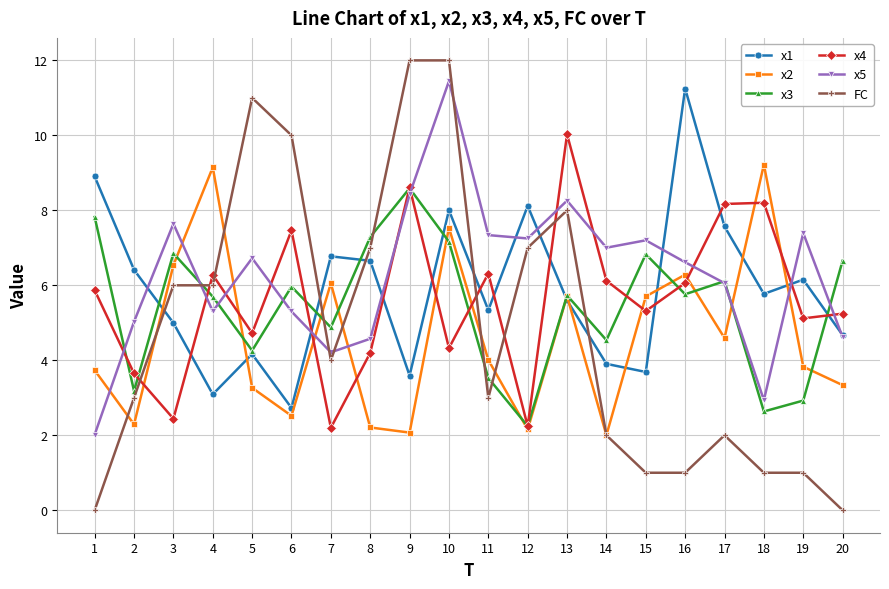

At which category is the sum across all series the highest?

10